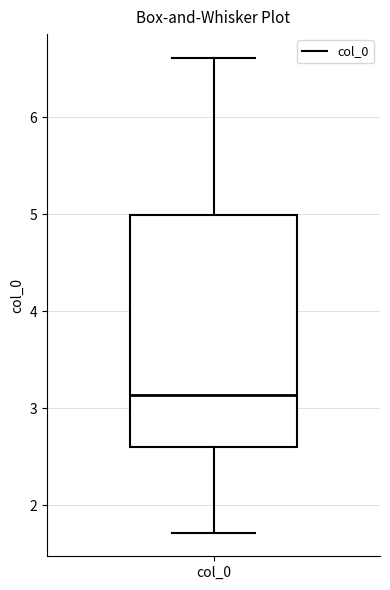

Transcribe this box plot: give where the median line is, the range the box spans, and where the two whiskers end, as read against the y-axis. The values are not printed on the chart, so give them approximately, as read against the axis.

median 3.1, box 2.6 to 5.0, whiskers 1.7 to 6.6